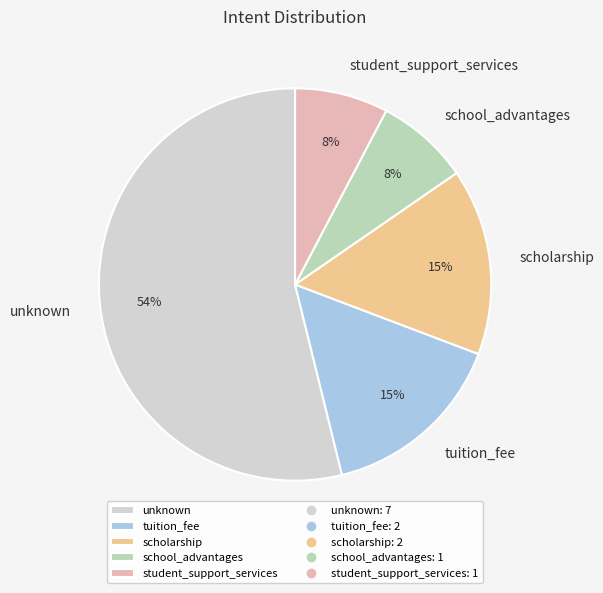

Is there any slice that represents more than half of the pie?

Yes